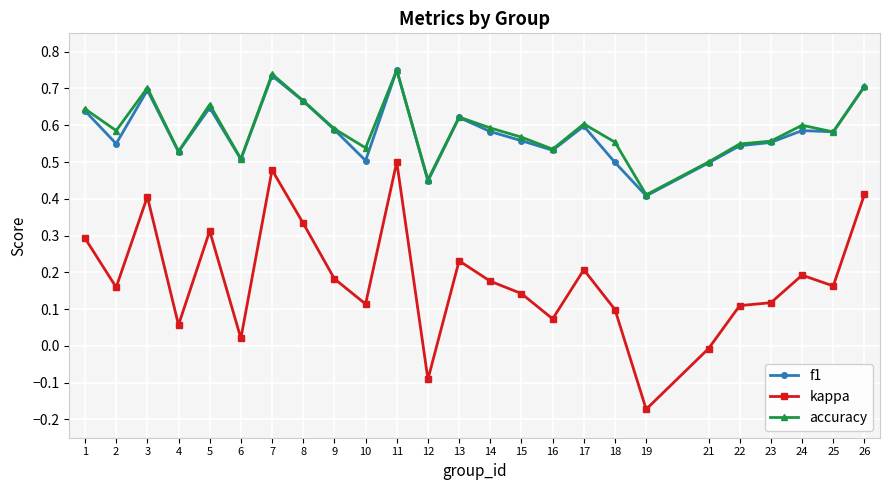

What is the value of the kappa point at the 12th from the left?

-0.1